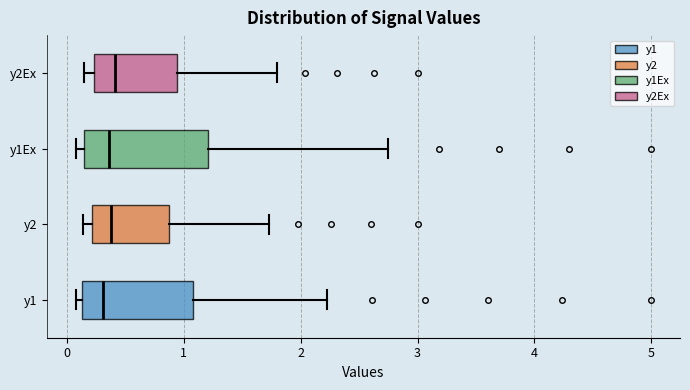

Reading bottom to top, read every box against the x-axis: the position of its median line, the range the box covers, and the ends of its whiskers. The values are not printed on the chart, so give them approximately, as read against the axis.

y1: median 0.3, box 0.1 to 1.1, whiskers 0.1 (just left of the box's left edge) to 2.2
y2: median 0.4, box 0.2 to 0.9, whiskers 0.1 to 1.7
y1Ex: median 0.4, box 0.1 to 1.2, whiskers 0.1 (just left of the box's left edge) to 2.7
y2Ex: median 0.4, box 0.2 to 0.9, whiskers 0.1 to 1.8